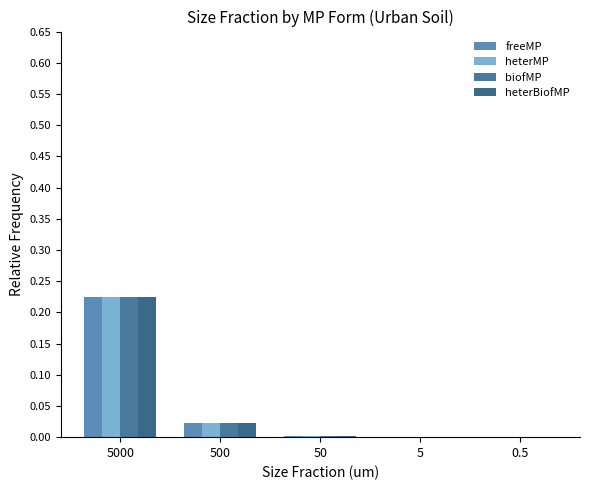

Are the bars grouped side by side (vs. stacked)?

Yes